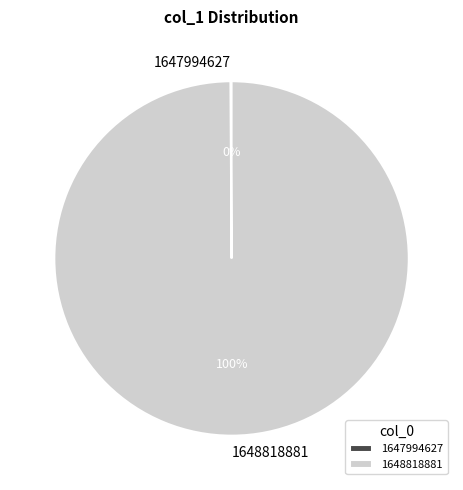

Is there a majority slice in this chart?

Yes